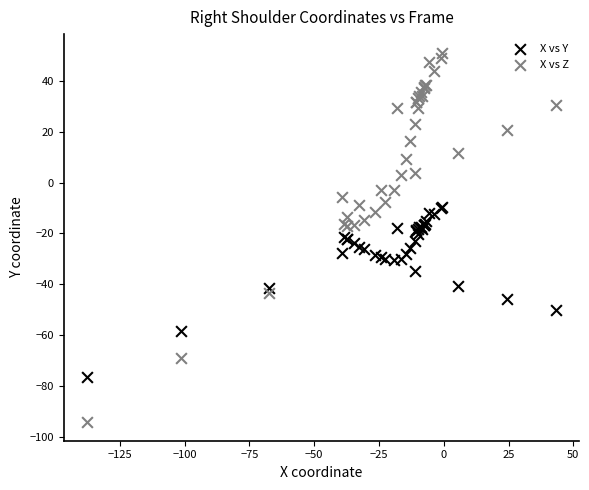

Which series contains the lowest Y value?

X vs Z